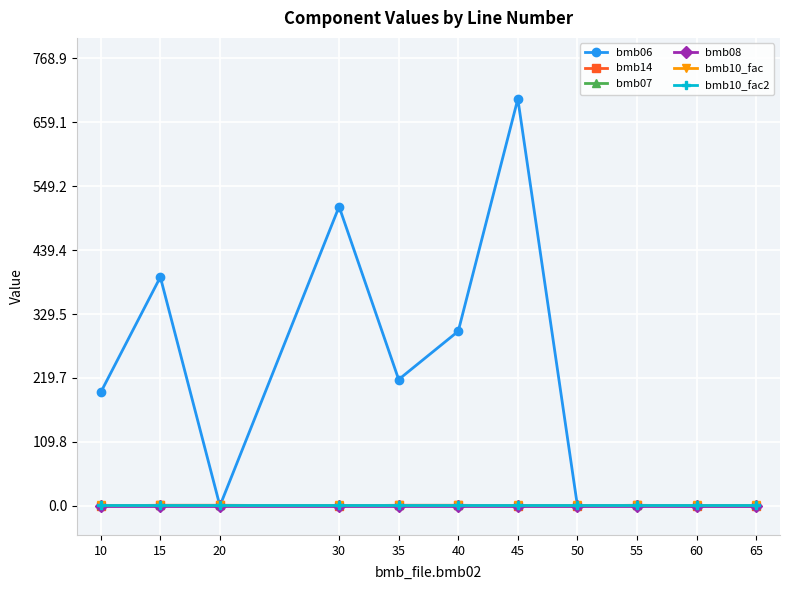

Is this an area chart (filled region under the line)?

No